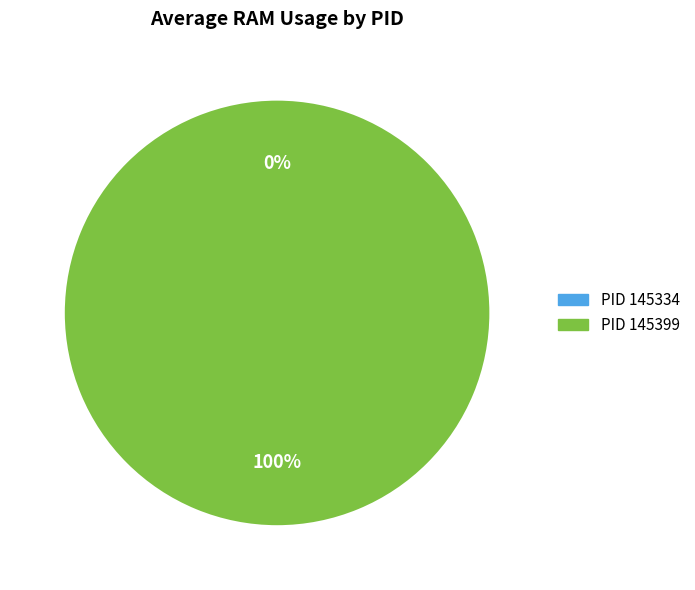

The 145399 slice represents 100% of the pie. True or false?

True